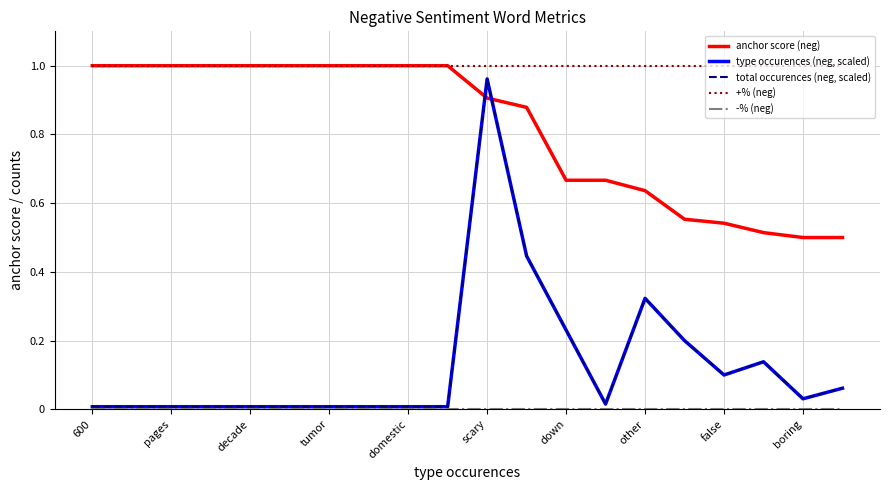

Which series has the widest spread of values?

type occurences (neg, scaled)